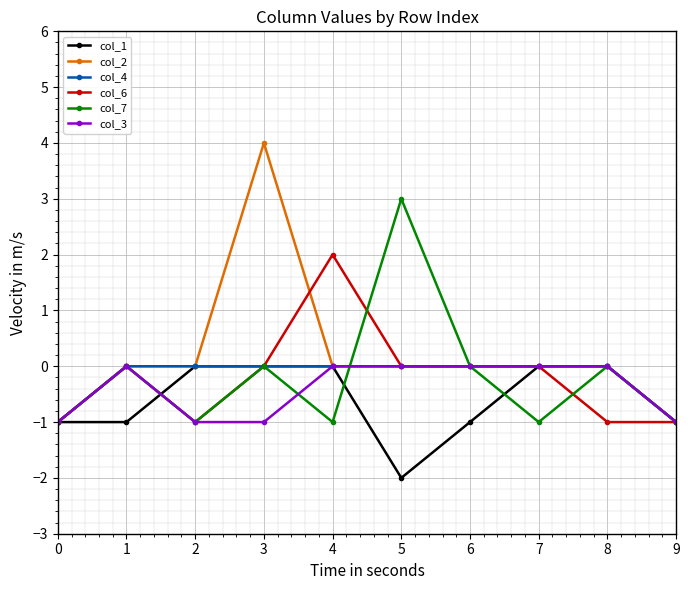

How many interior local valleys does the col_7 series have?

3